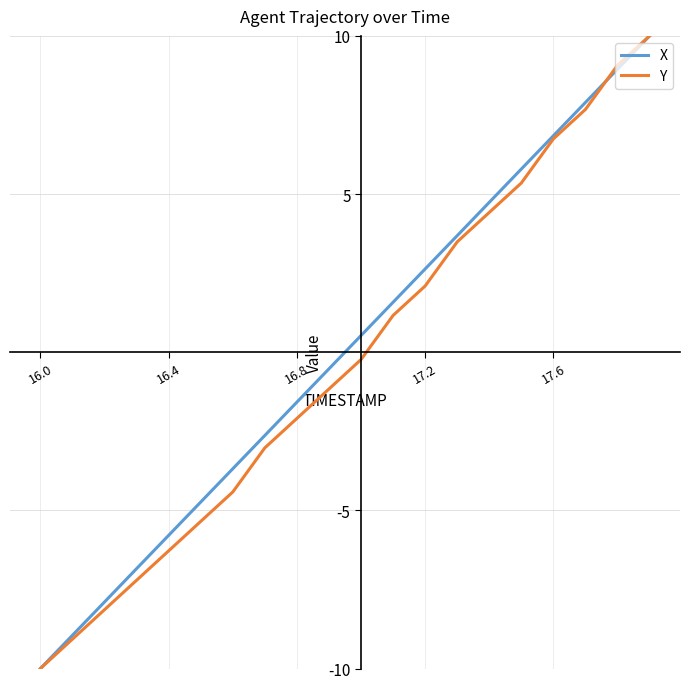

How many values in Y are above zero?

9